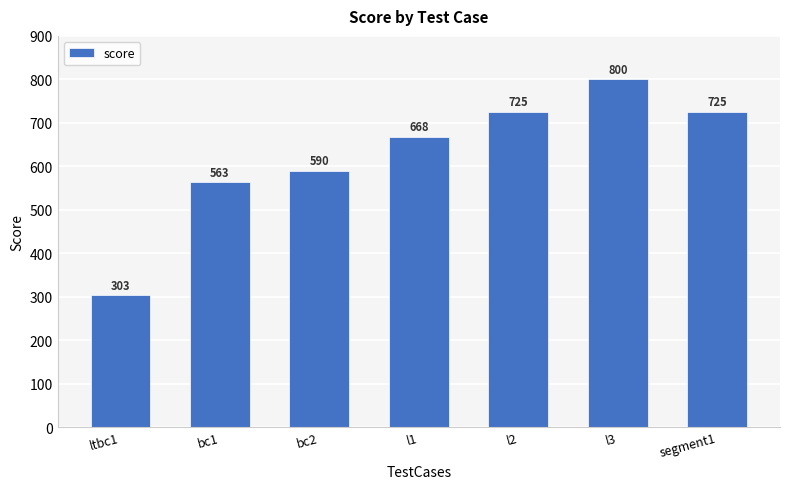

What is the sum of all values?

4374